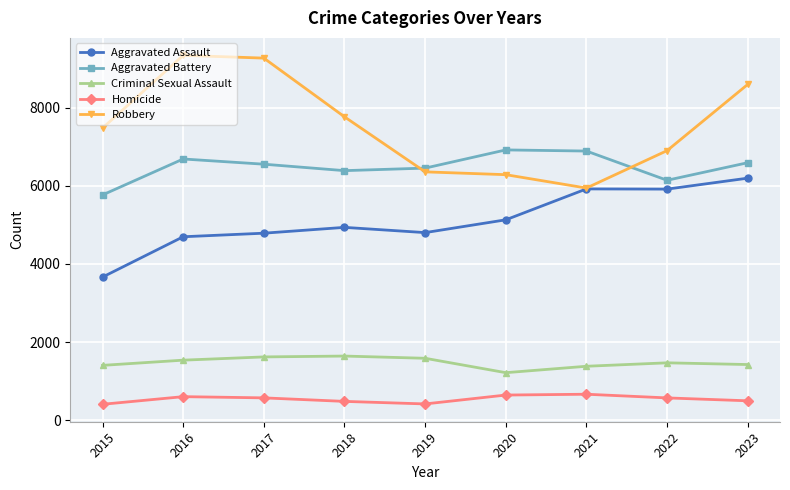

What is the highest value of the Criminal Sexual Assault series?

1646